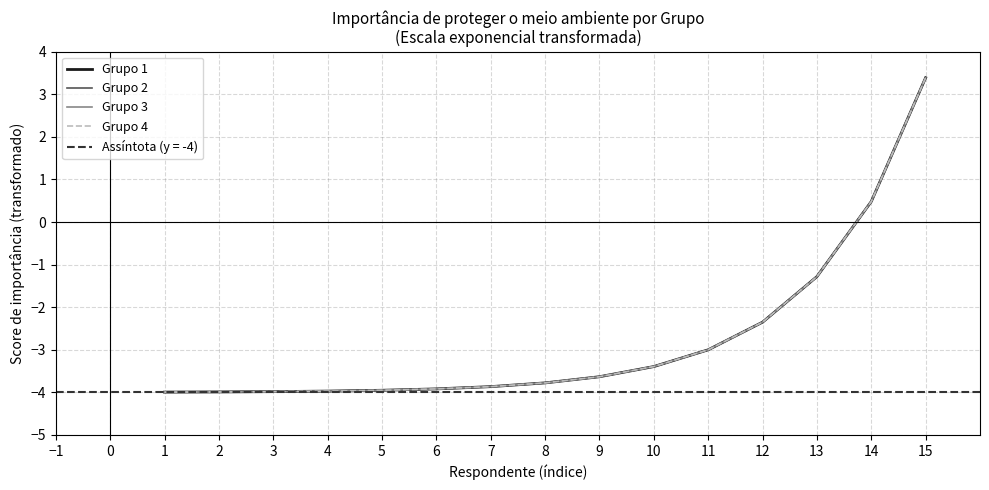

What are all the series names shown in the legend?

Grupo 1, Grupo 2, Grupo 3, Grupo 4